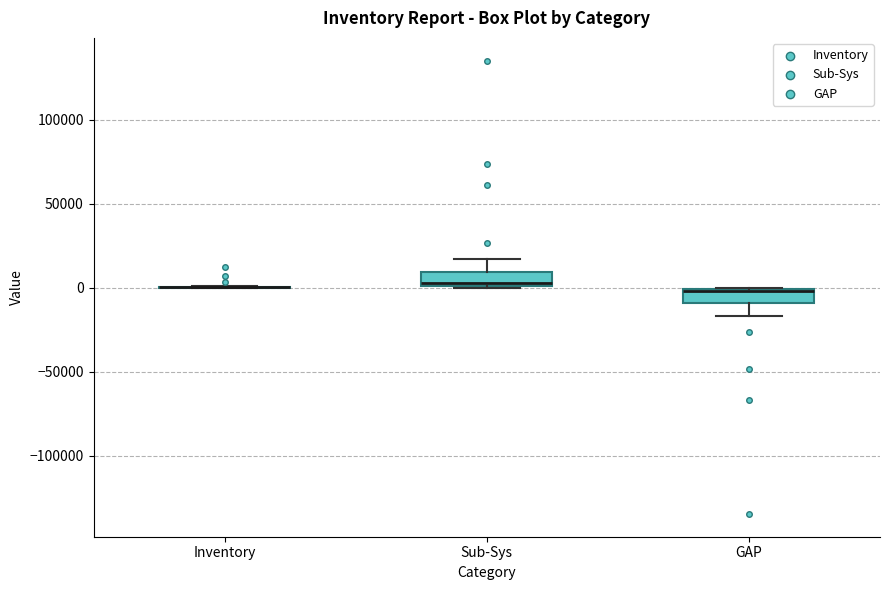

Reading left to right, read every box against the y-axis: the position of its median line, the range the box covers, and the ends of its whiskers. The values are not printed on the chart, so give them approximately, as read against the axis.

Inventory: box collapsed to a line at 0, whiskers 0 to 0
Sub-Sys: median 0, box 0 to 10000, whiskers 0 to 15000
GAP: median 0, box -10000 to 0, whiskers -15000 to 0